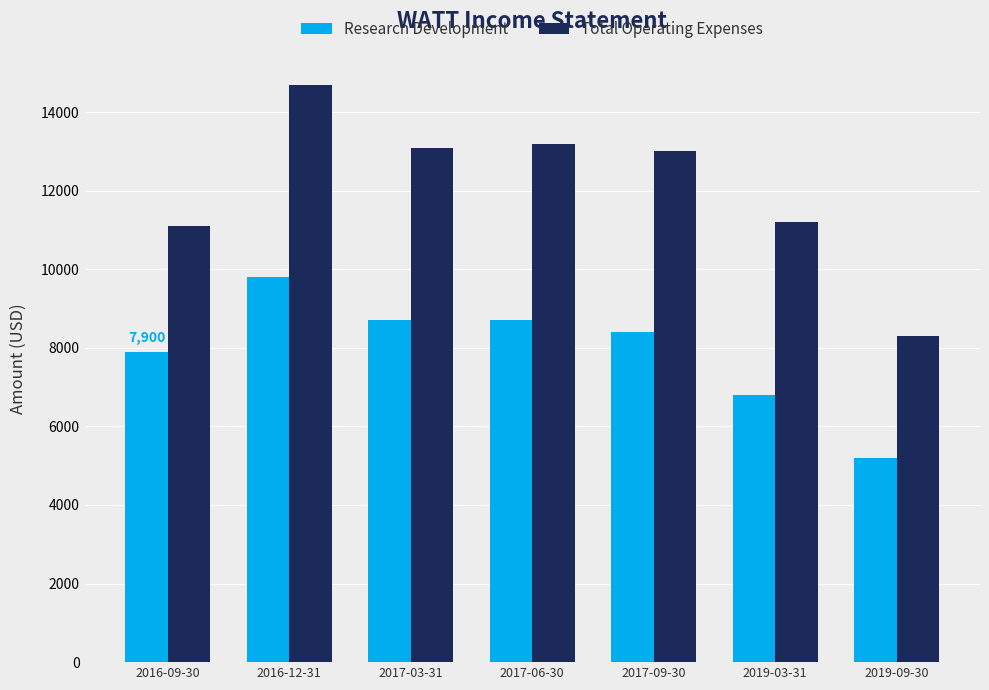

Read the Total Operating Expenses value at 2017-03-31, to the nearest 50.

13100